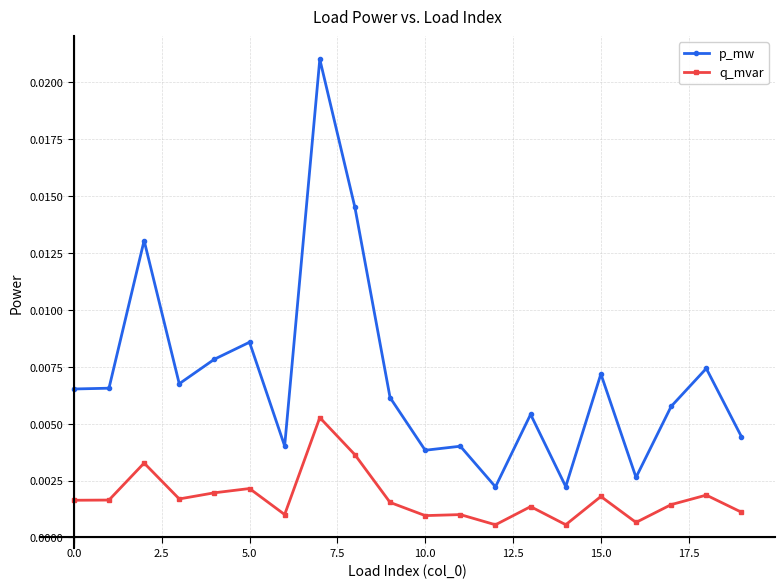

True or false: q_mvar and p_mw cross at least once.

False